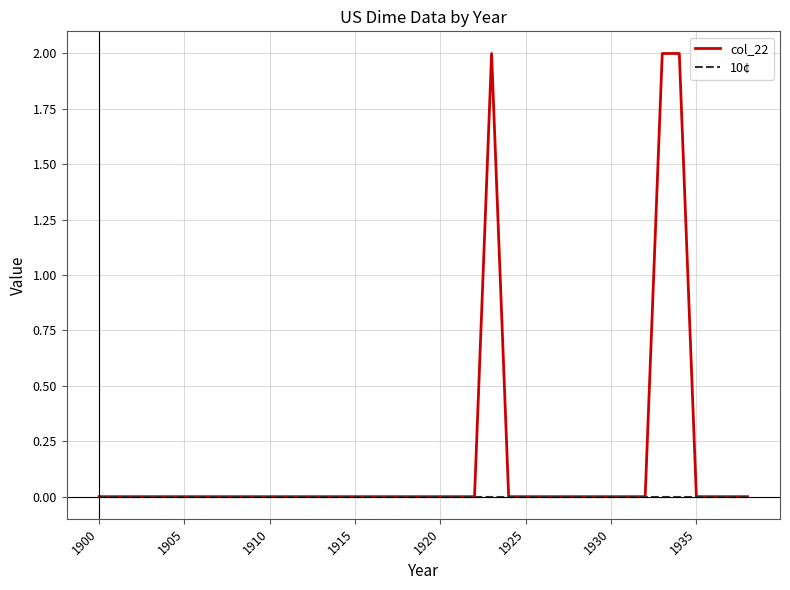

List the series in order of their overall mean, highest first.

col_22, 10¢